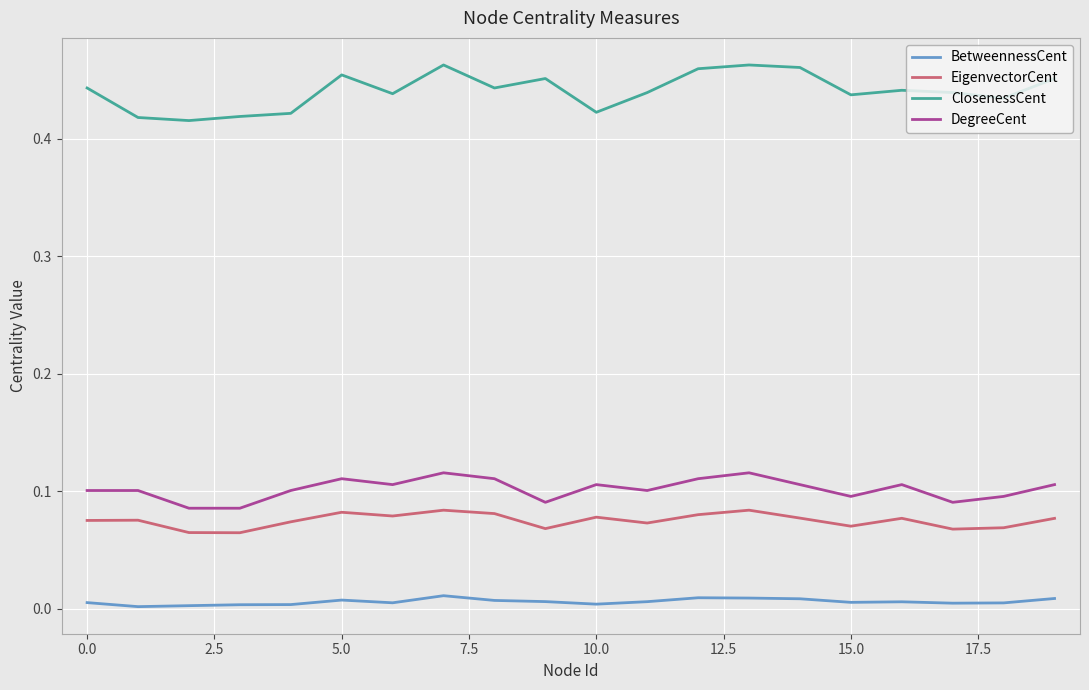

Rank the series by their maximum value, from lowest to highest.

BetweennessCent, EigenvectorCent, DegreeCent, ClosenessCent